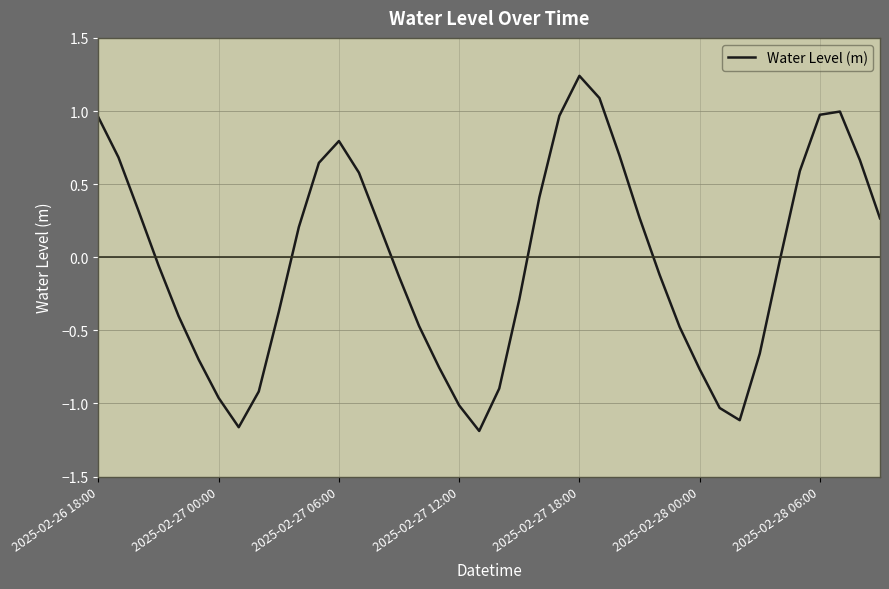

What is the difference between the maximum and minimum values?

2.4